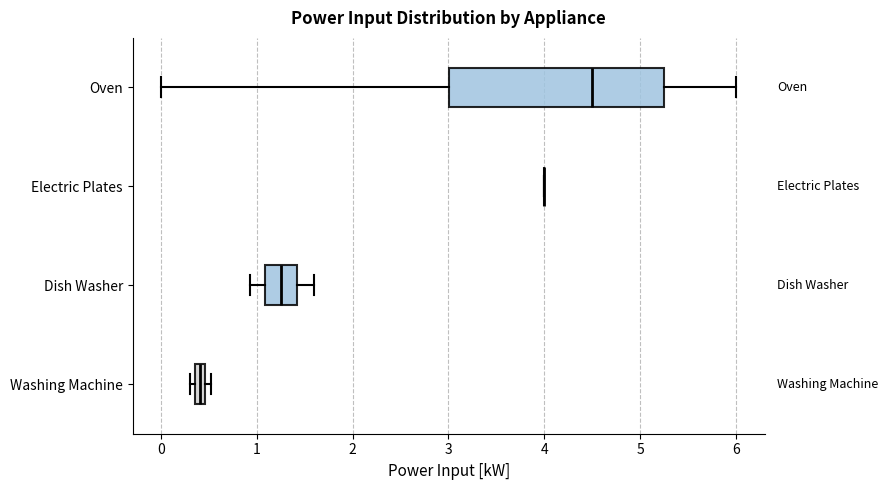

Where is the right edge of the box for Dish Washer on the x-axis? The values are not printed on the chart, so give them approximately, as read against the axis.

1.4